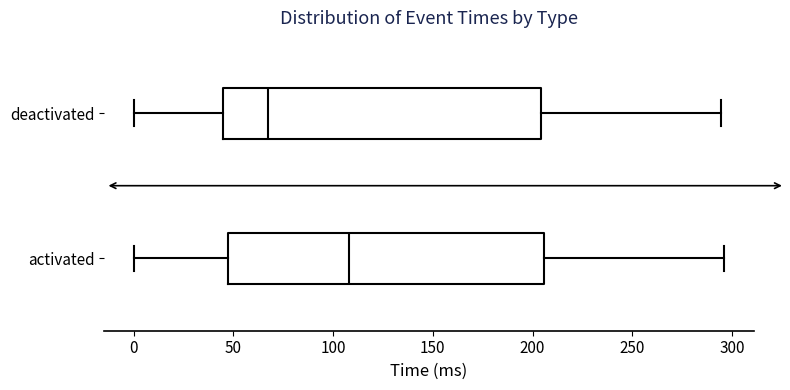

Which box has the furthest to the left median line?

deactivated